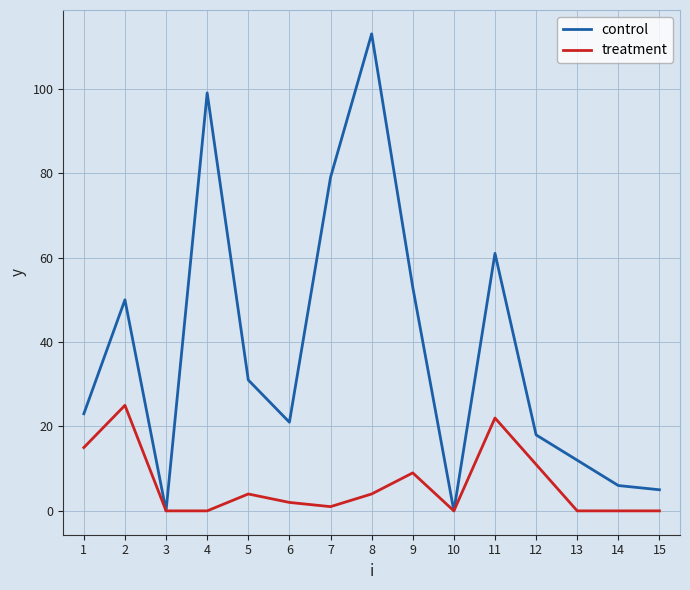

Reading left to right, what are all the values shown in this chart?

control: 1=23	2=50	3=0	4=99	5=31	6=21	7=79	8=113	9=53	10=0	11=61	12=18	13=12	14=6	15=5
treatment: 1=15	2=25	3=0	4=0	5=4	6=2	7=1	8=4	9=9	10=0	11=22	12=11	13=0	14=0	15=0